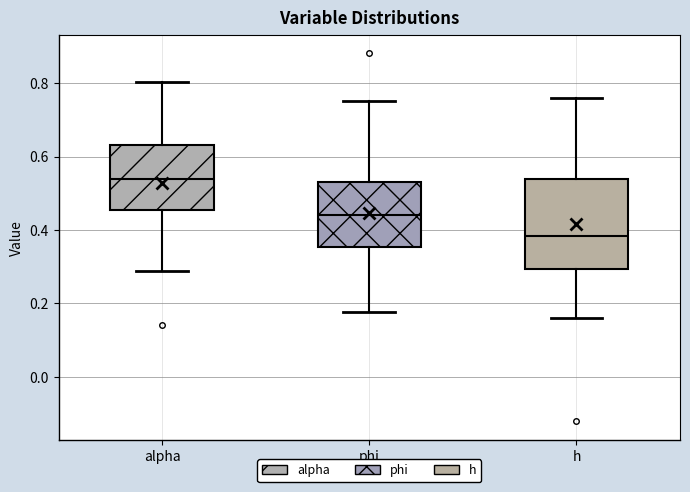

Where is the lower edge of the box for h on the y-axis? The values are not printed on the chart, so give them approximately, as read against the axis.

0.30